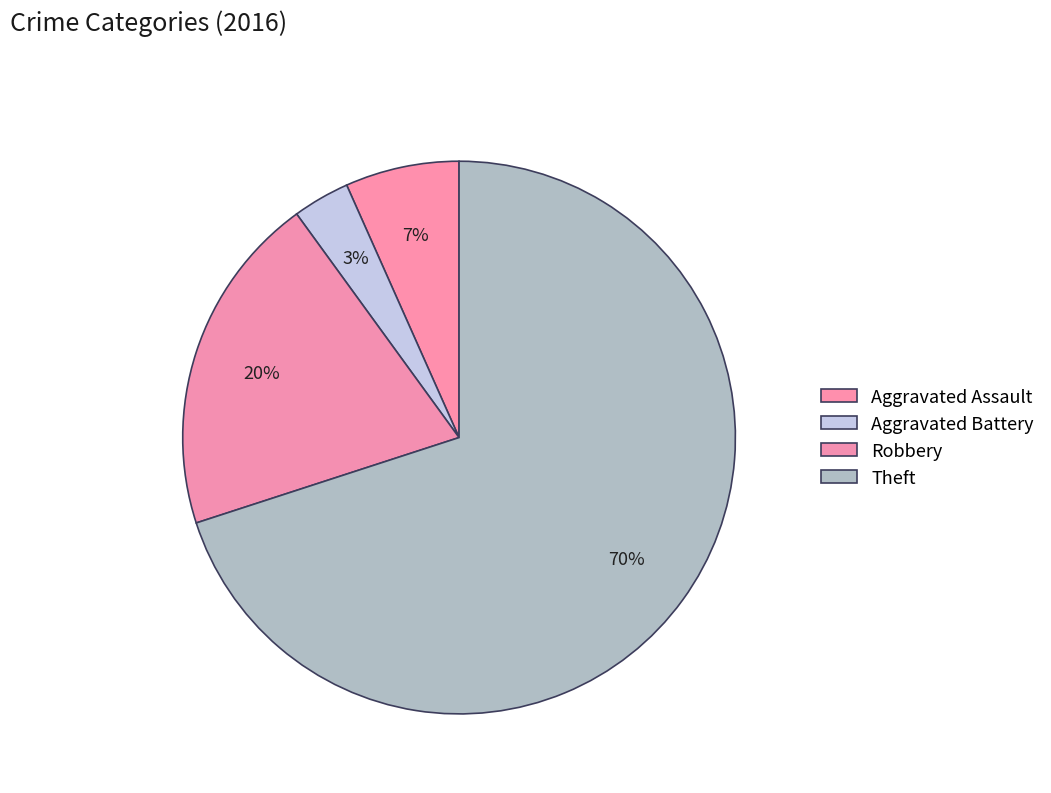

To the nearest percent, what is the difference between the Robbery and Theft slice percentages?

50%